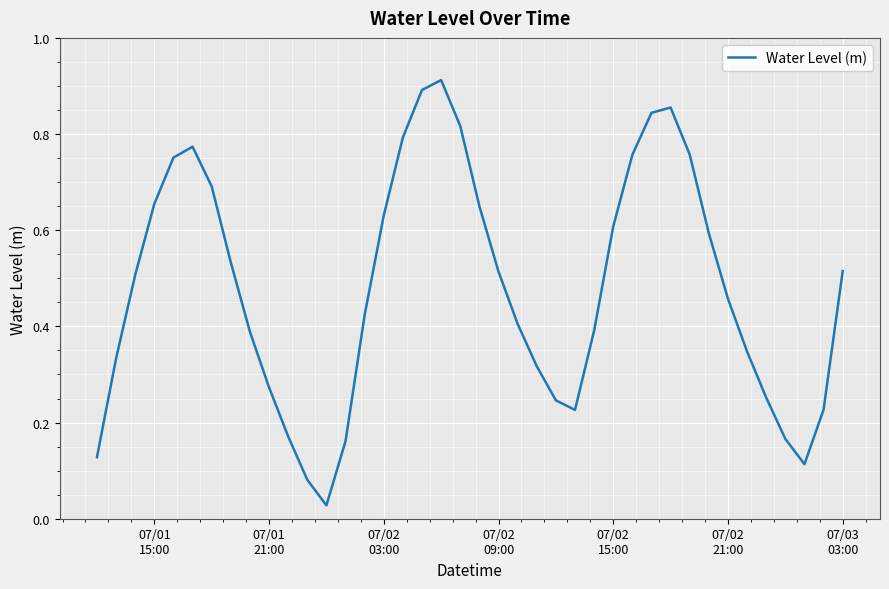

How many lines are shown in the chart?

1